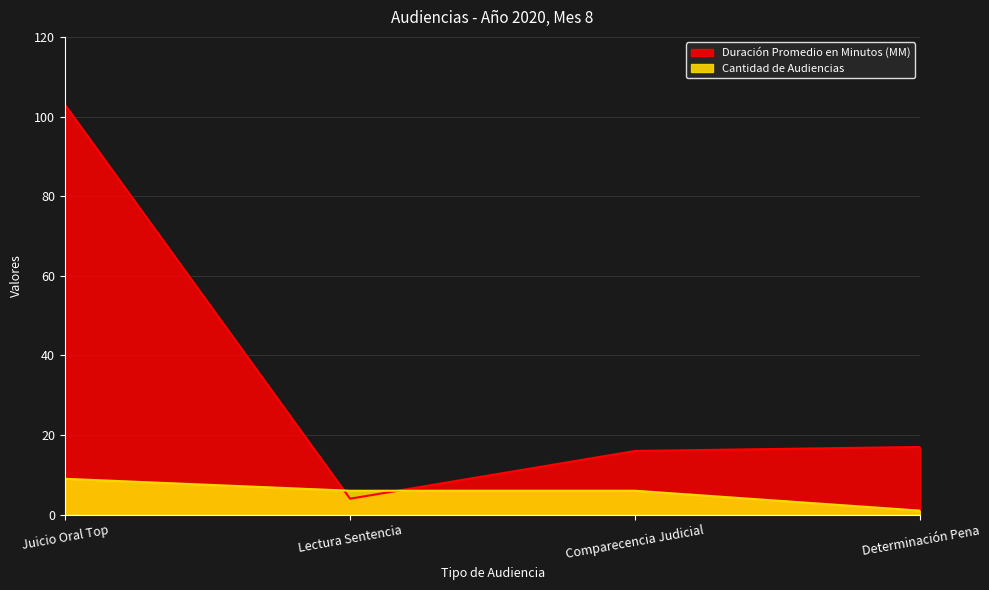

Which series has the largest total across all categories?

Duración Promedio en Minutos (MM)